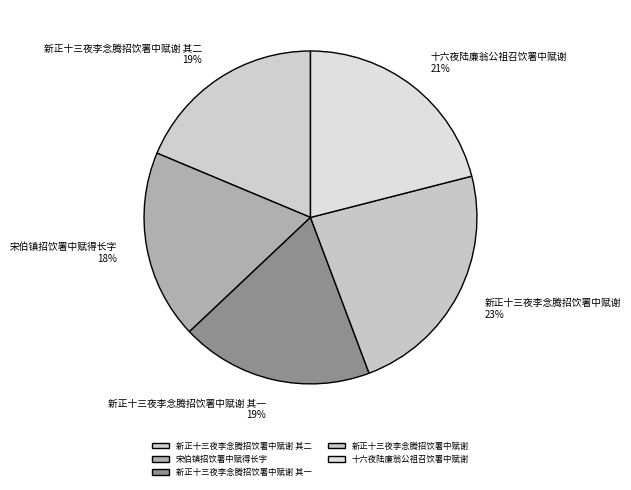

Which has a higher value, 新正十三夜李念腾招饮署中赋谢 其一 or 十六夜陆廉翁公祖召饮署中赋谢?

十六夜陆廉翁公祖召饮署中赋谢